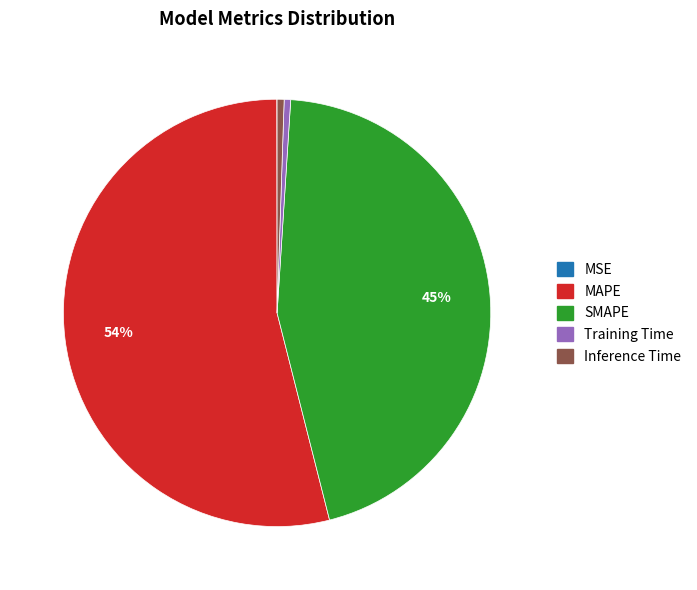

What percentage is the MAPE slice, to the nearest percent?

54%